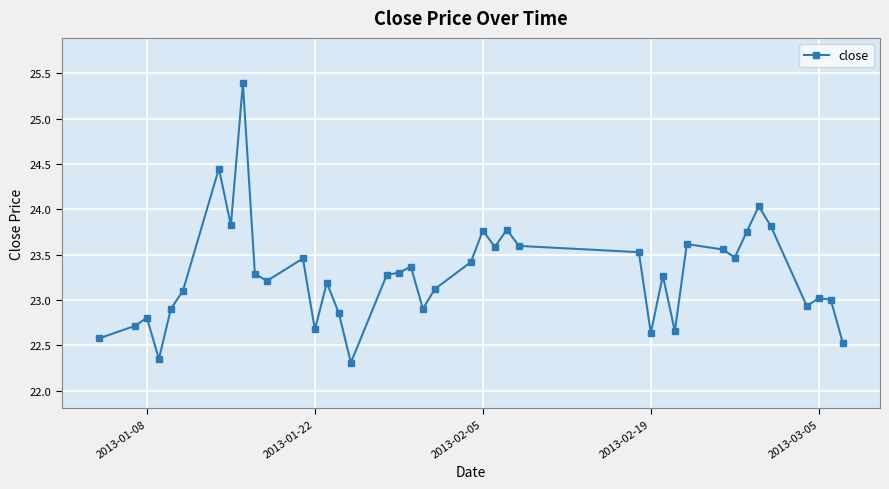

What is the sum of all values?

931.0